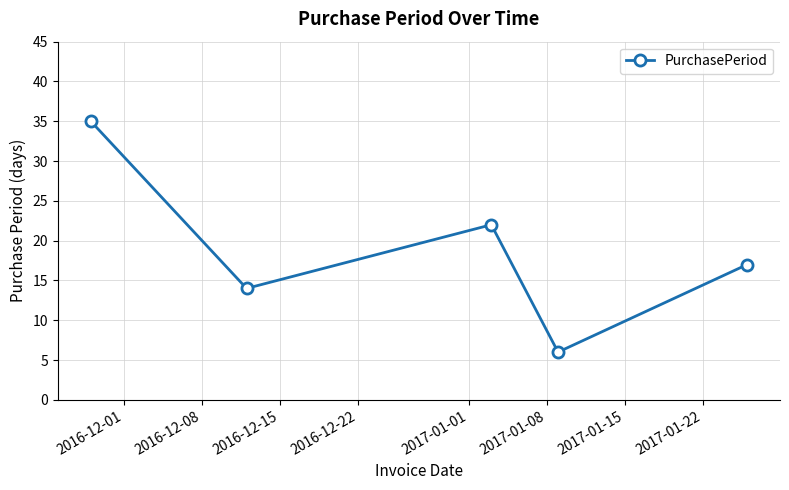

What is the average value?

19